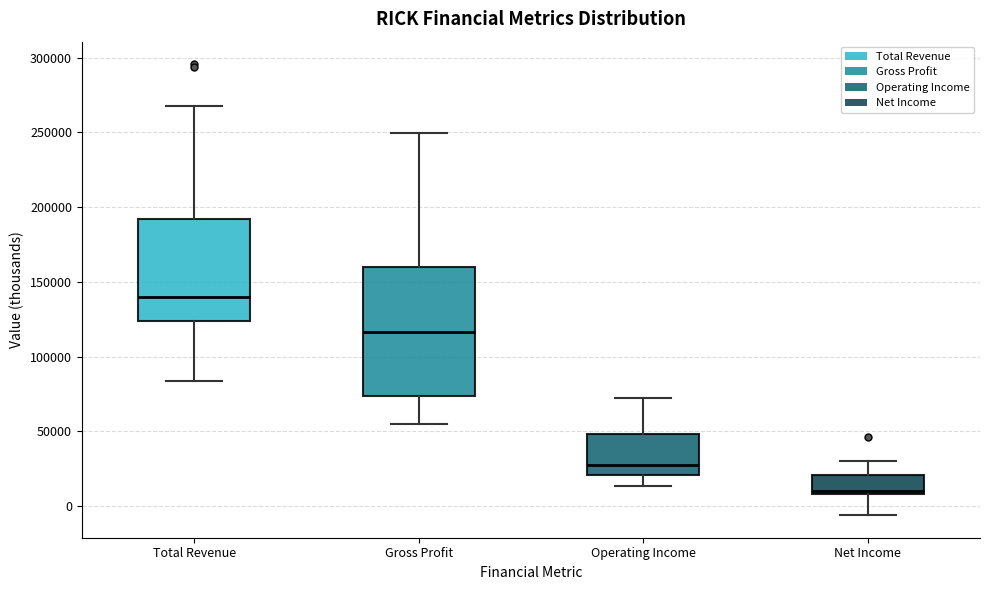

Reading left to right, read every box against the y-axis: the position of its median line, the range the box covers, and the ends of its whiskers. The values are not printed on the chart, so give them approximately, as read against the axis.

Total Revenue: median 140000, box 125000 to 190000, whiskers 85000 to 270000
Gross Profit: median 115000, box 75000 to 160000, whiskers 55000 to 250000
Operating Income: median 30000, box 20000 to 50000, whiskers 15000 to 70000
Net Income: median 10000 (just above the box's lower edge), box 10000 to 20000, whiskers -5000 to 30000